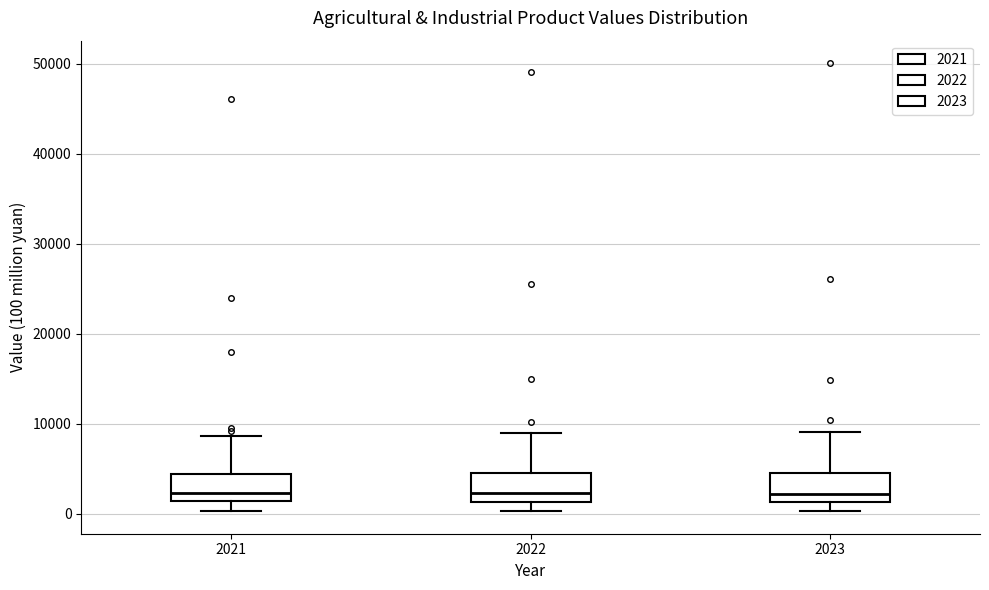

Reading left to right, read every box against the y-axis: the position of its median line, the range the box covers, and the ends of its whiskers. The values are not printed on the chart, so give them approximately, as read against the axis.

2021: median 2000, box 1000 to 4000, whiskers 0 to 9000
2022: median 2000, box 1000 to 5000, whiskers 0 to 9000
2023: median 2000, box 1000 to 5000, whiskers 0 to 9000